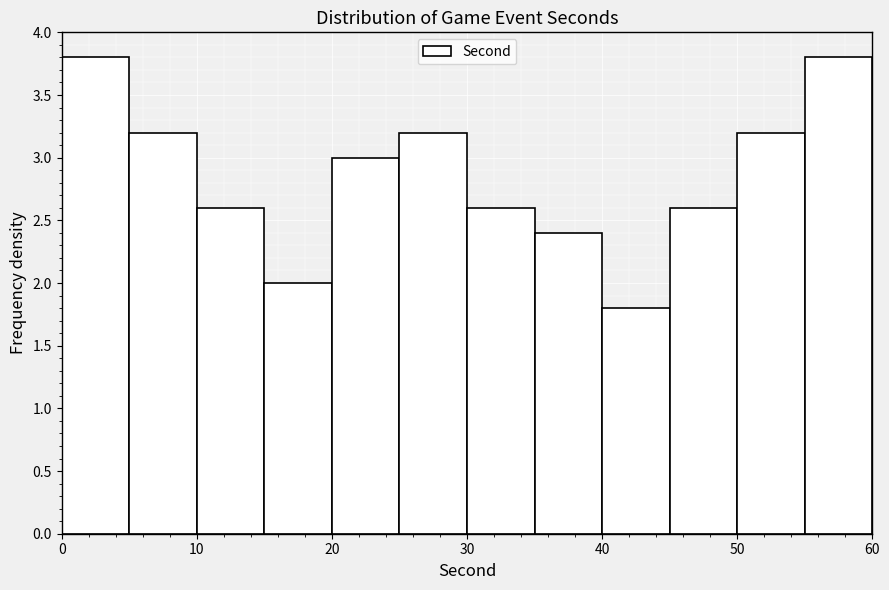

Reading left to right, list every bar in this chart as the range it spans on the x-axis followed by its height. The values are not printed on the chart, so give them approximately, as read against the axis.

0 to 5: 3.8
5 to 10: 3.2
10 to 15: 2.6
15 to 20: 2.0
20 to 25: 3.0
25 to 30: 3.2
30 to 35: 2.6
35 to 40: 2.4
40 to 45: 1.8
45 to 50: 2.6
50 to 55: 3.2
55 to 60: 3.8